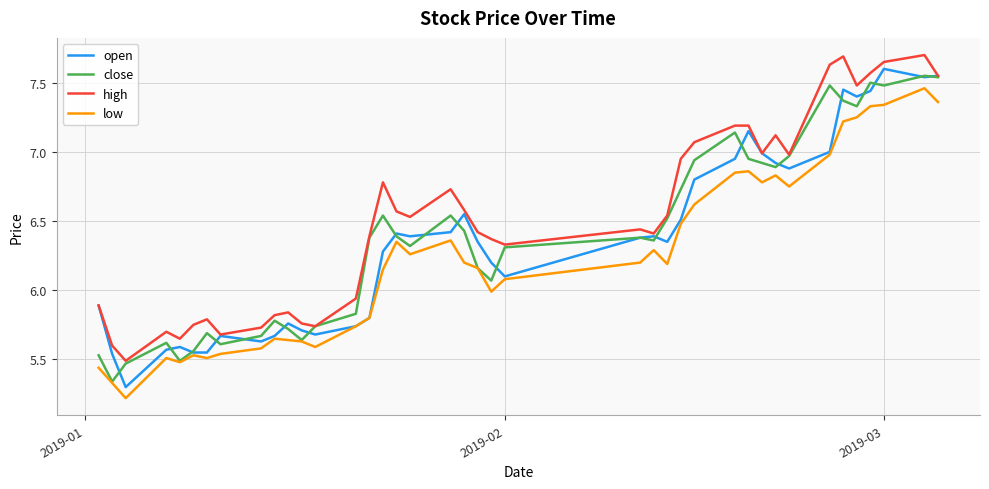

True or false: high and low intersect in this chart.

False